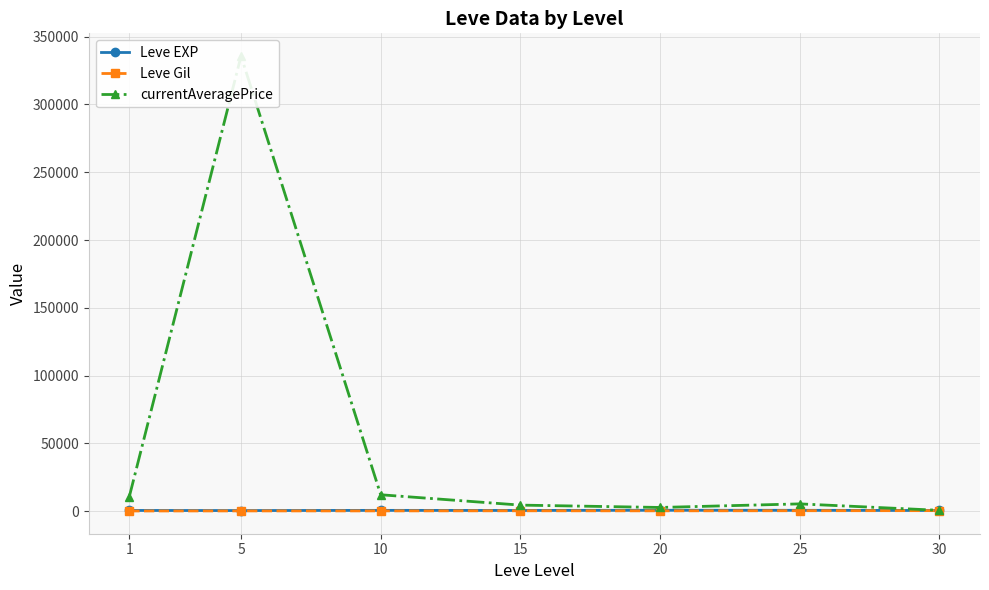

Rank the series by their maximum value, from highest to lowest.

currentAveragePrice, Leve EXP, Leve Gil